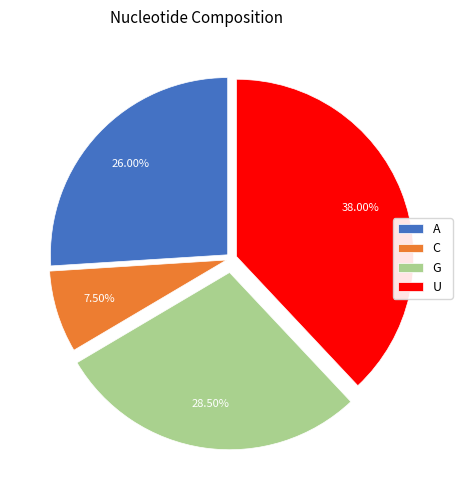

How many slices are in this pie chart?

4